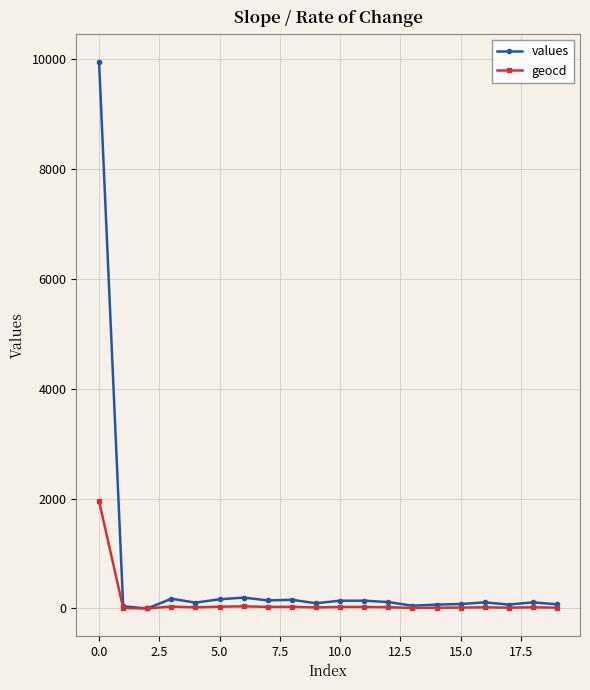

What is the maximum value shown in the chart?

9959